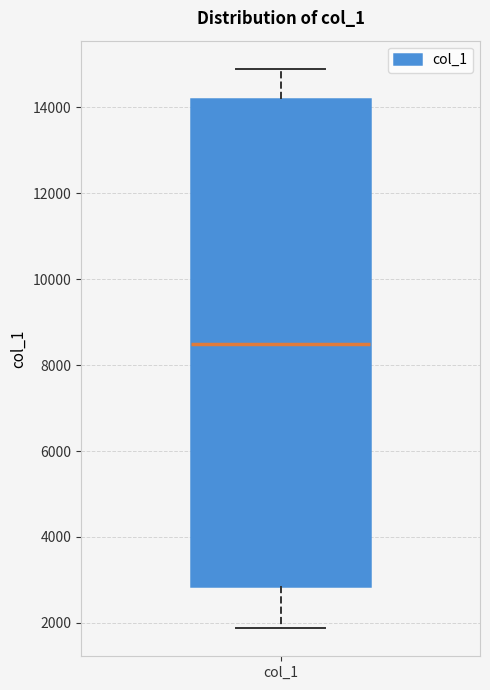

Transcribe this box plot: give where the median line is, the range the box spans, and where the two whiskers end, as read against the y-axis. The values are not printed on the chart, so give them approximately, as read against the axis.

median 8600, box 2800 to 14200, whiskers 1800 to 15000